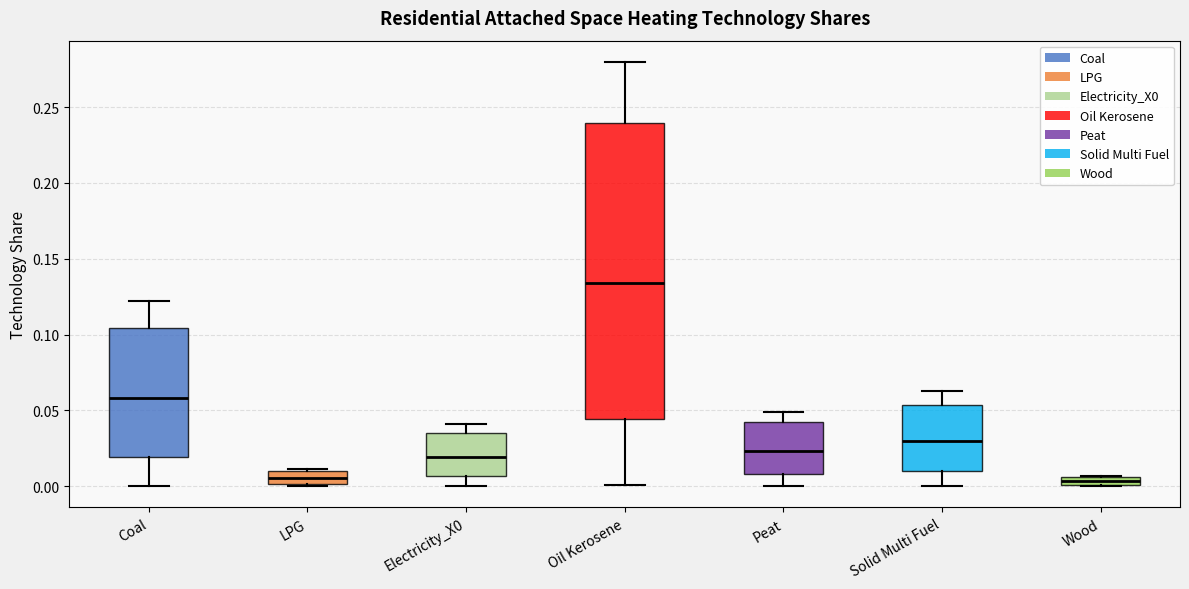

Comparing the boxes themselves (not the whiskers), which one is the tallest?

Oil Kerosene